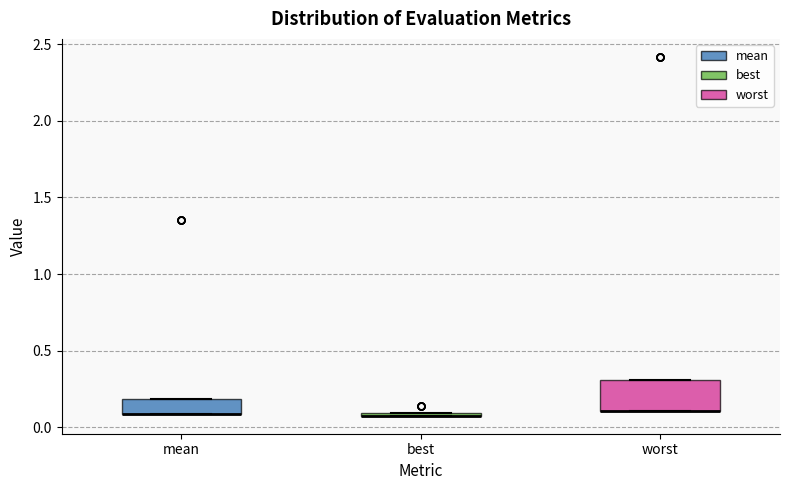

Where is the lower edge of the box for worst on the y-axis? The values are not printed on the chart, so give them approximately, as read against the axis.

0.10